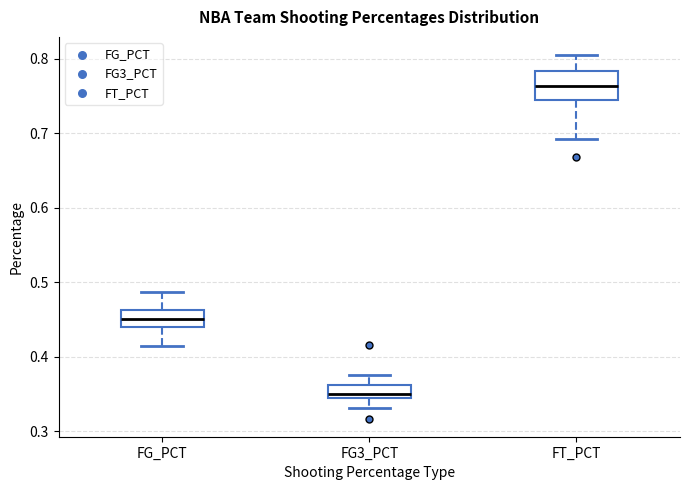

Reading left to right, read every box against the y-axis: the position of its median line, the range the box covers, and the ends of its whiskers. The values are not printed on the chart, so give them approximately, as read against the axis.

FG_PCT: median 0.45, box 0.44 to 0.46, whiskers 0.41 to 0.49
FG3_PCT: median 0.35, box 0.34 to 0.36, whiskers 0.33 to 0.38
FT_PCT: median 0.76, box 0.74 to 0.78, whiskers 0.69 to 0.81